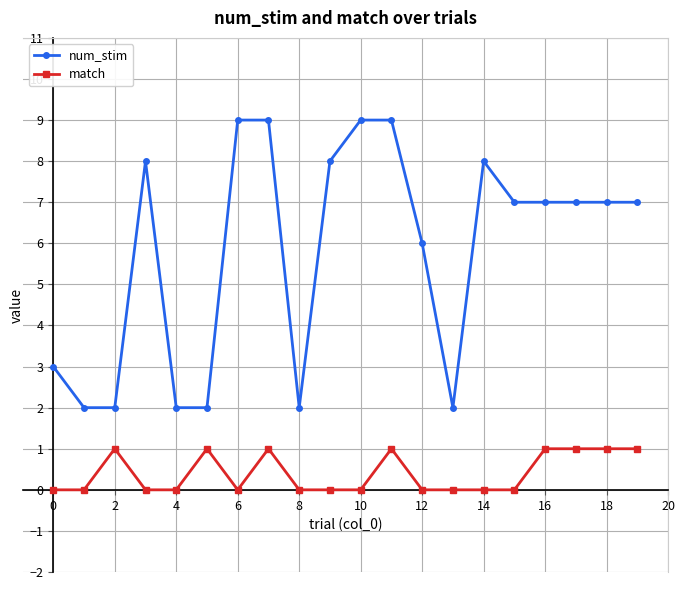

Count the number of categories in the chart.

20